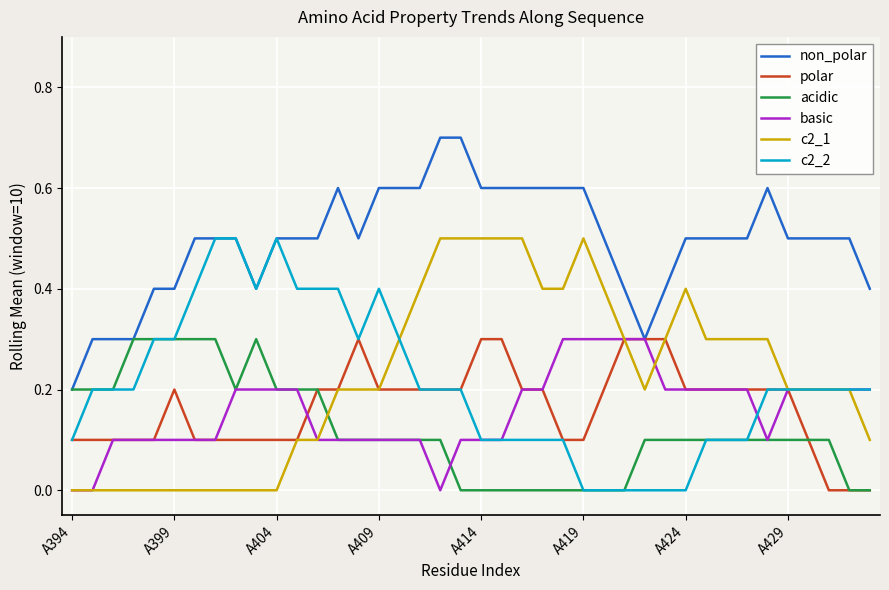

Which series has the largest total across all categories?

non_polar